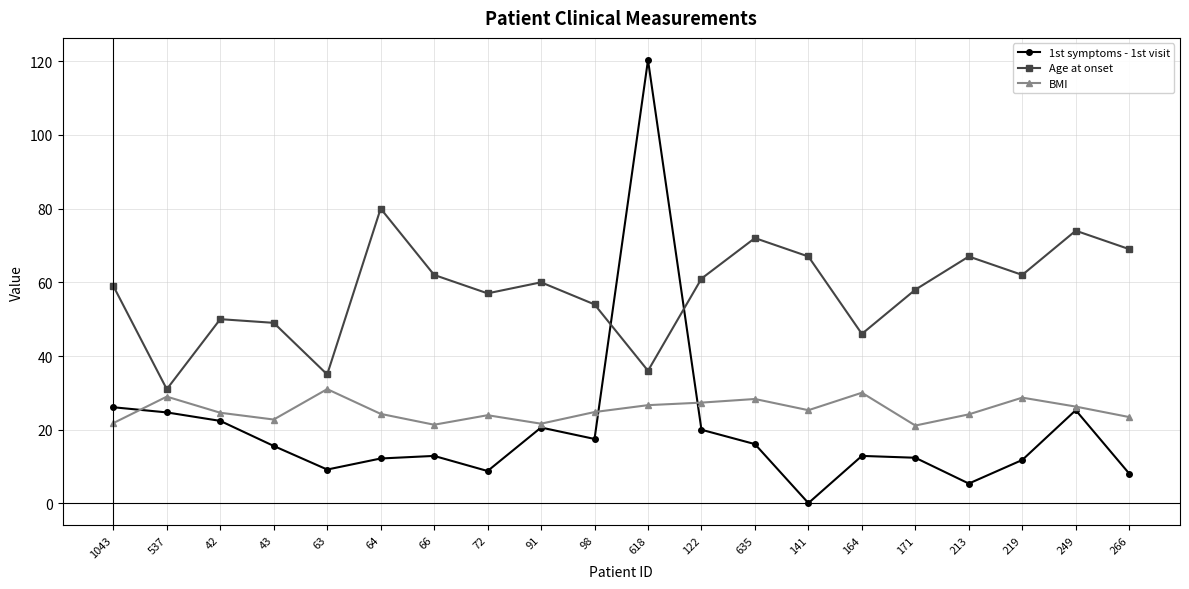

What is the difference between the maximum and minimum values in the Age at onset series?

49.0